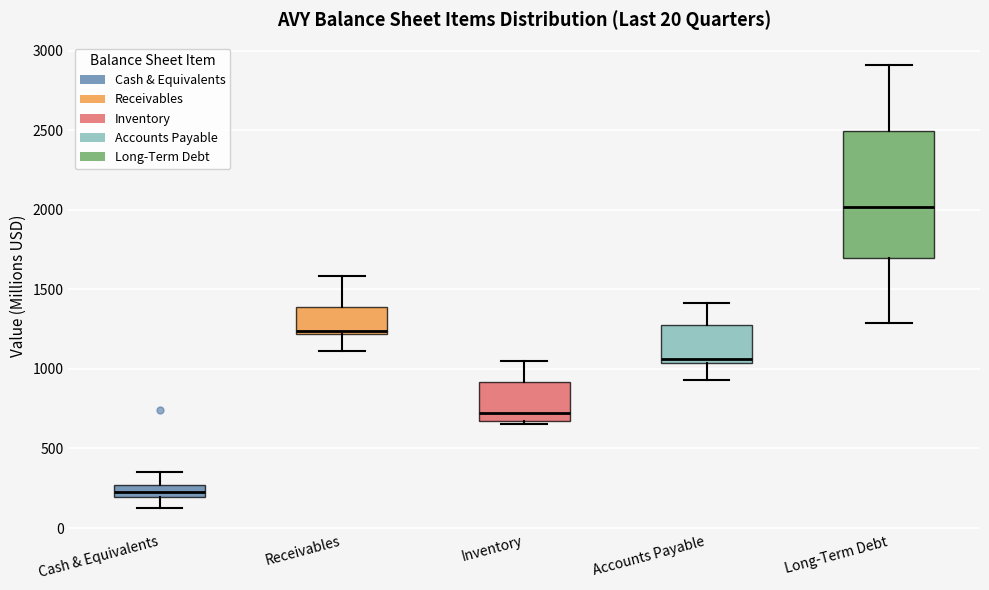

Which box is the tallest, from its lower edge to its upper edge?

Long-Term Debt